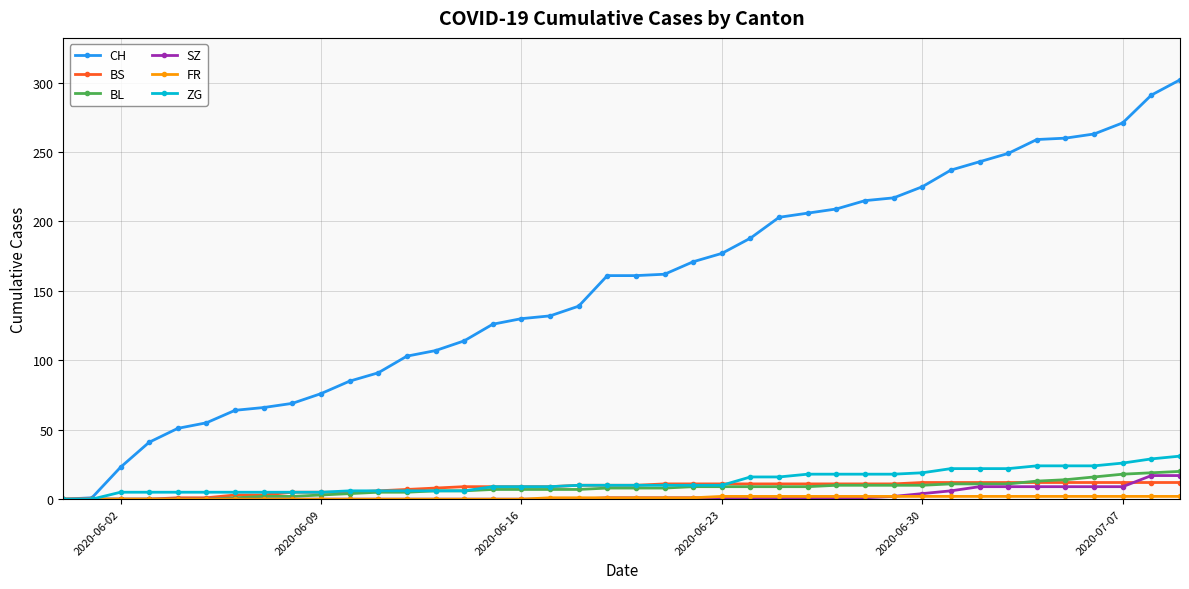

True or false: BS and ZG intersect in this chart.

True